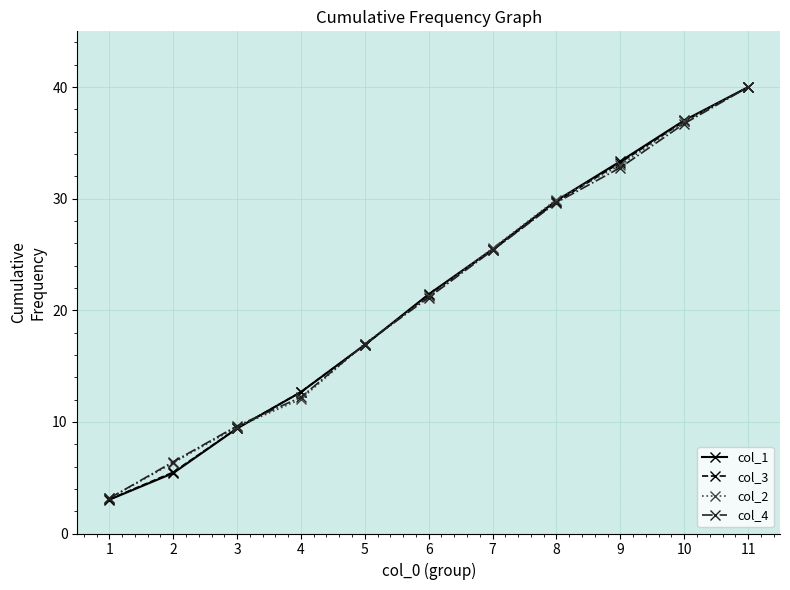

Reading left to right, list all the values displayed in this chart.

col_1: 3.0	5.4	9.4	12.7	16.9	21.4	25.5	29.8	33.4	37.0	40.0
col_3: 3.1	5.5	9.4	12.7	16.9	21.4	25.4	29.7	33.2	36.9	40.0
col_2: 3.1	6.3	9.5	12.0	17.0	21.2	25.6	29.9	33.0	36.9	40.0
col_4: 3.2	6.4	9.6	12.2	17.0	21.1	25.4	29.7	32.8	36.7	40.0